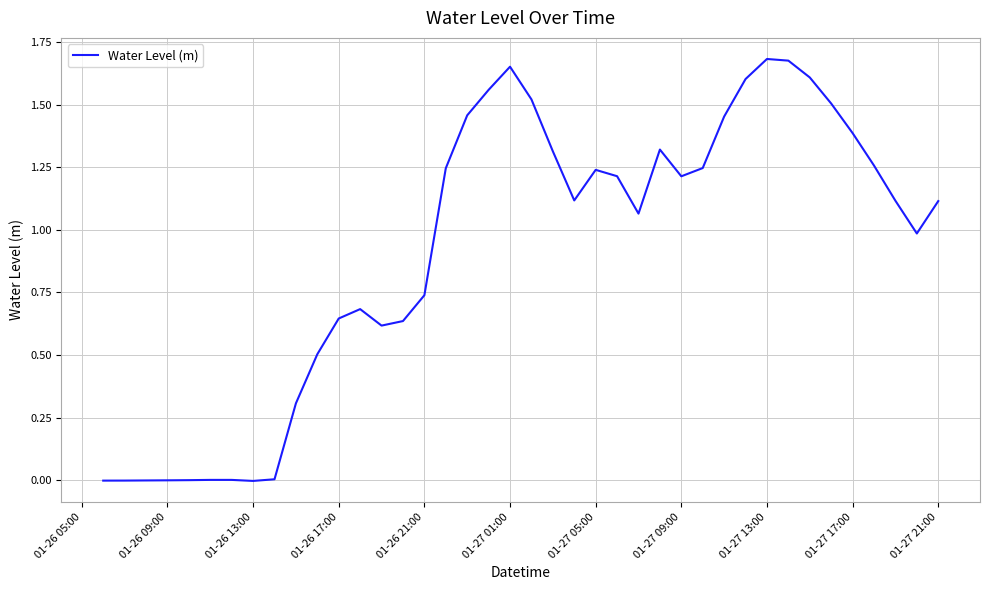

How many lines are shown in the chart?

1